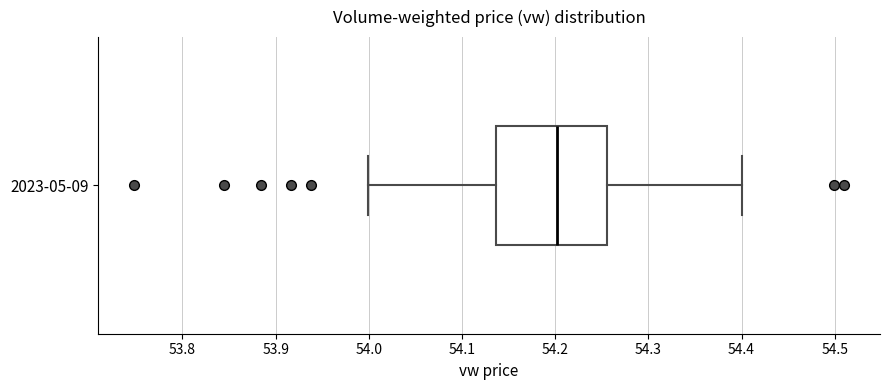

Read this box plot against the x-axis: the position of the median line, the range covered by the box, and the ends of both whiskers. The values are not printed on the chart, so give them approximately, as read against the axis.

median 54.20, box 54.14 to 54.26, whiskers 54.00 to 54.40